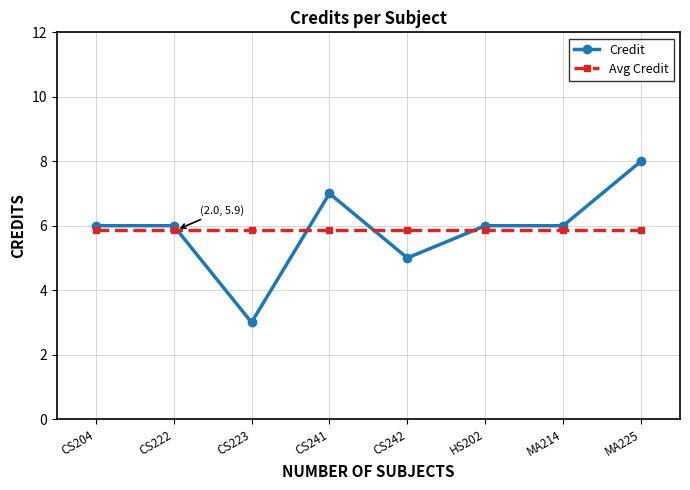

At which label does Credit reach its peak?

MA225